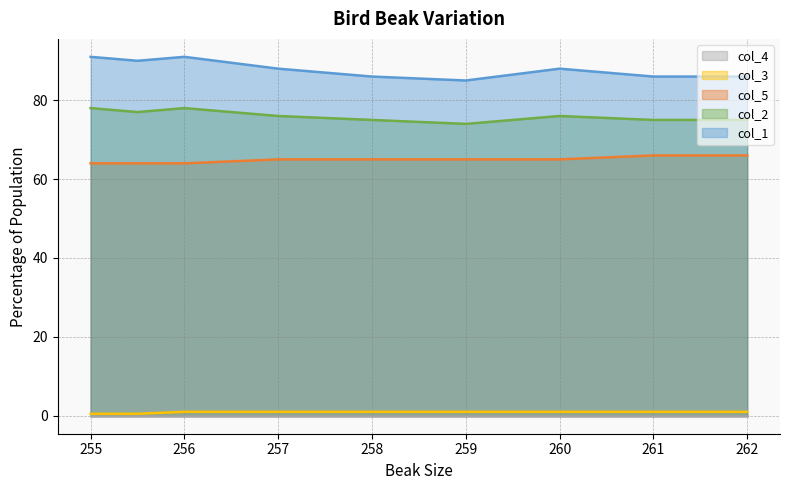

The col_5 series shows 14.6 at 259. True or false?

False